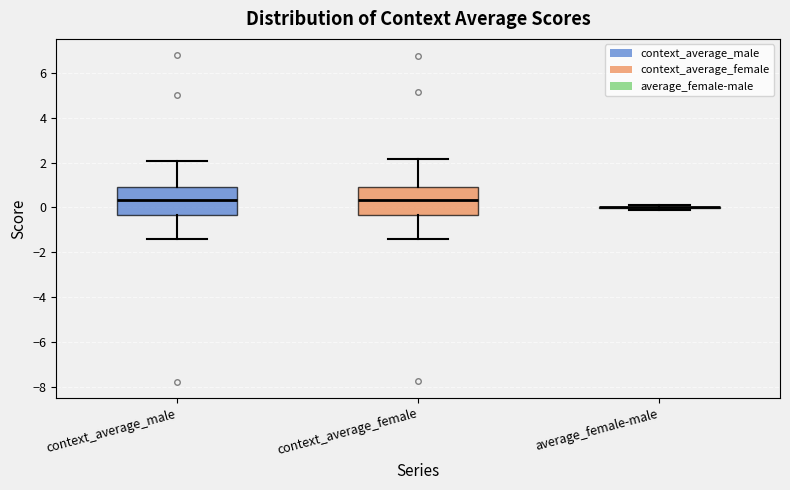

Where does the upper whisker of the box for context_average_female end on the y-axis? The values are not printed on the chart, so give them approximately, as read against the axis.

2.2